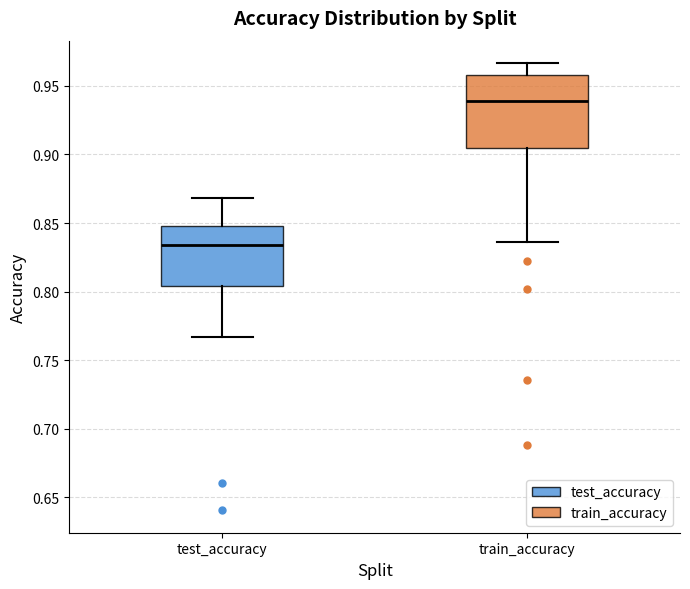

Where does the median line of the box for test_accuracy sit on the y-axis? The values are not printed on the chart, so give them approximately, as read against the axis.

0.835